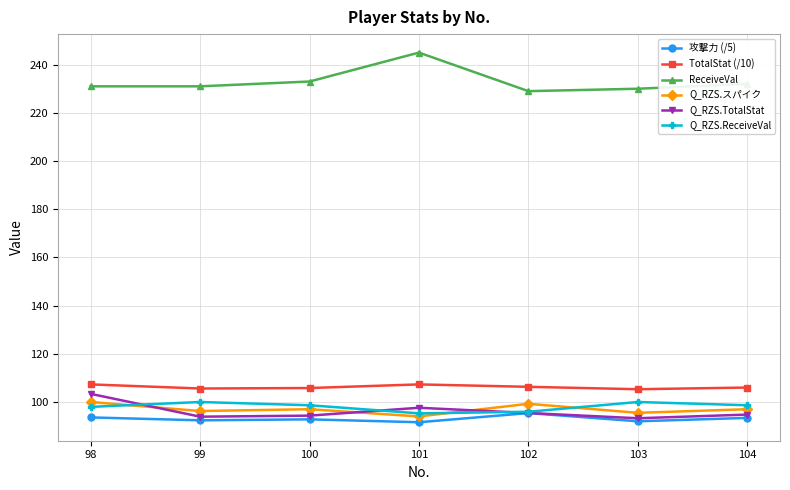

Does the chart display data point markers on the line(s)?

Yes